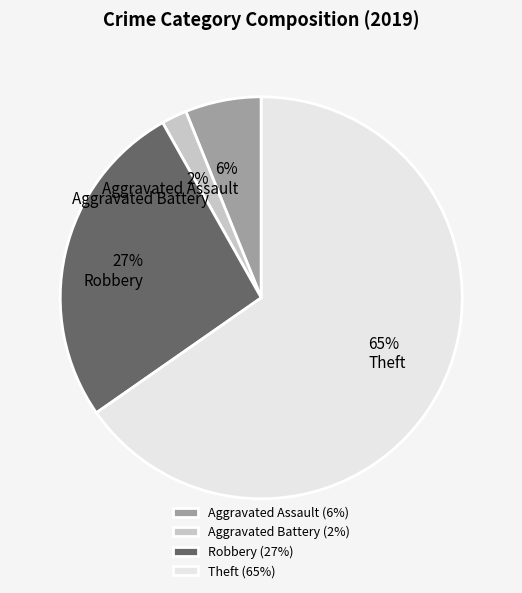

To the nearest percent, what percentage of the pie is Robbery?

27%